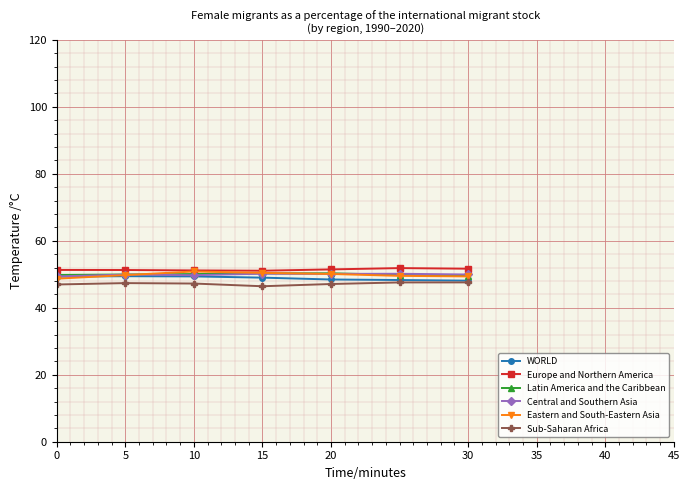

True or false: Sub-Saharan Africa and Europe and Northern America cross at least once.

False